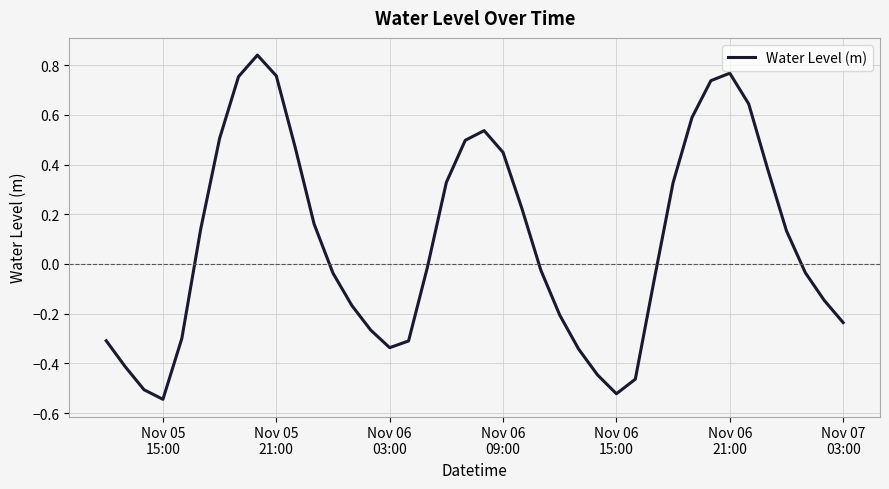

Does the chart have visible grid lines?

Yes